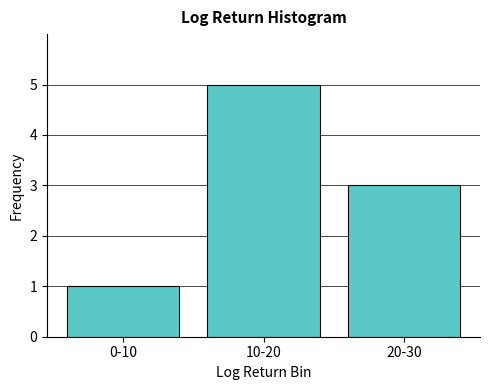

Reading left to right, what are all the values shown in this chart?

1	5	3